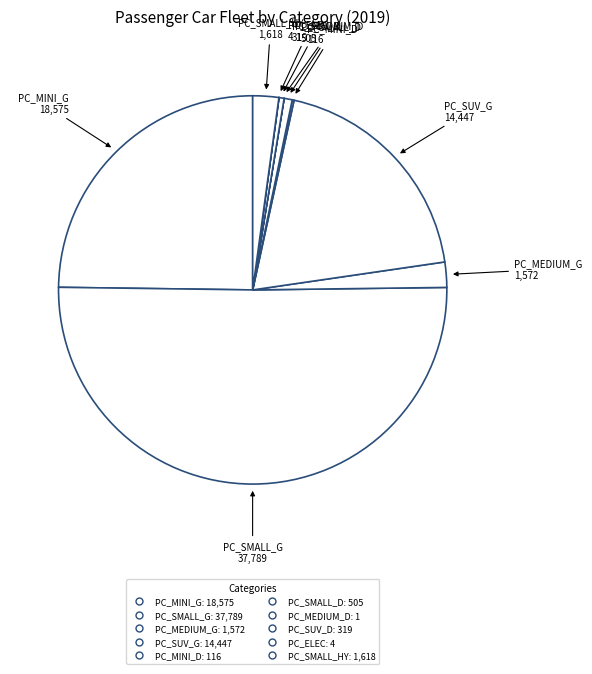

What is the change in value from PC_SUV_D to PC_ELEC?

-315